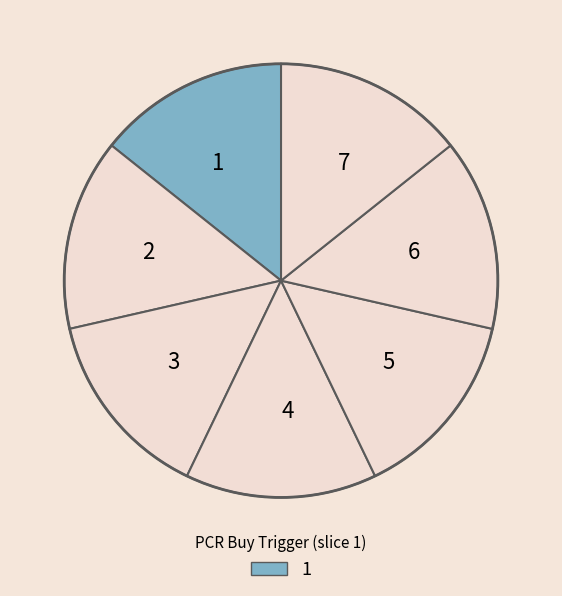

Is it true that 5 is 14% of the pie?

True